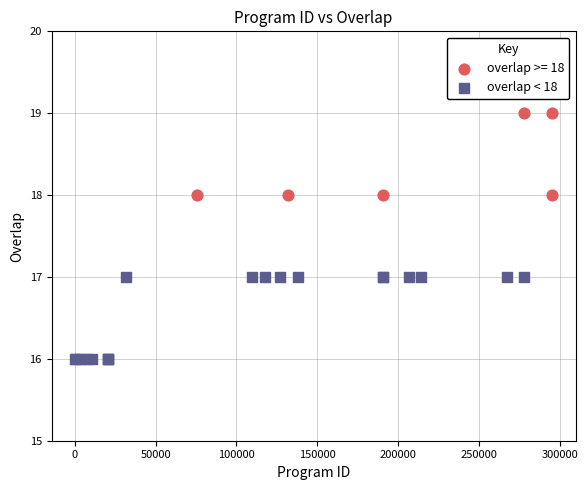

Which series contains the highest Y value?

overlap >= 18